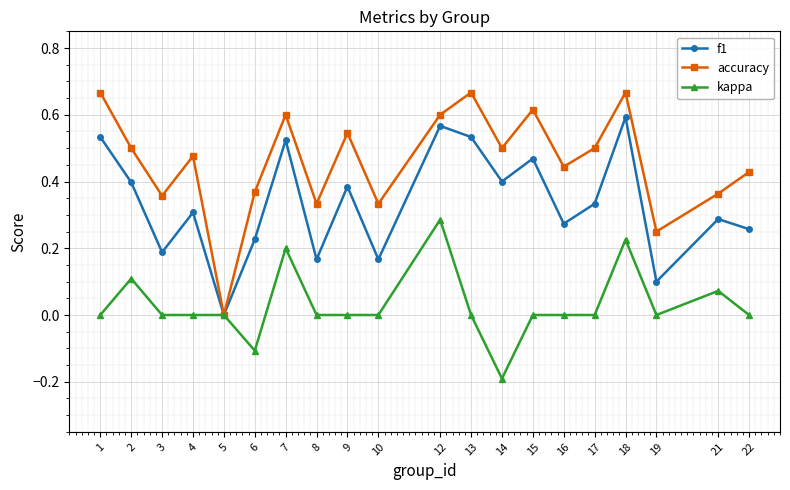

Which series has the largest range (max minus min)?

accuracy